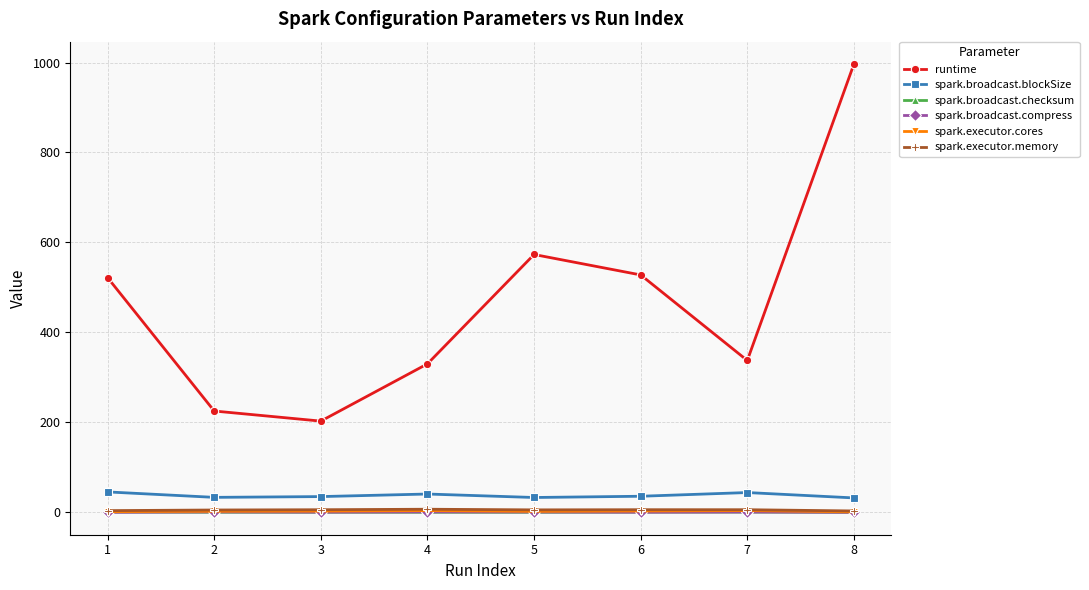

At which category is the sum across all series the highest?

8